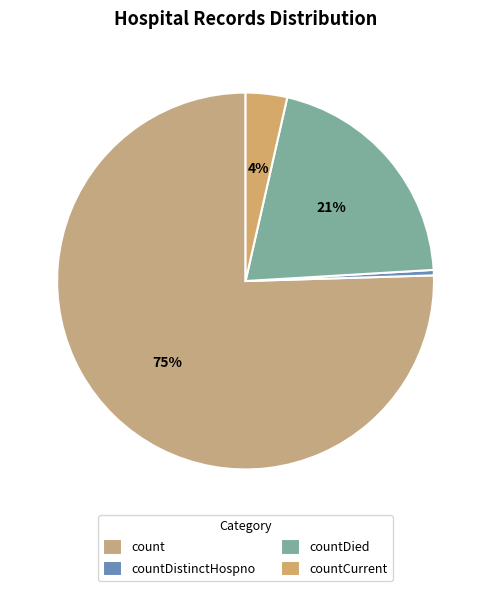

What percentage do countCurrent and countDied together represent?

24.1%